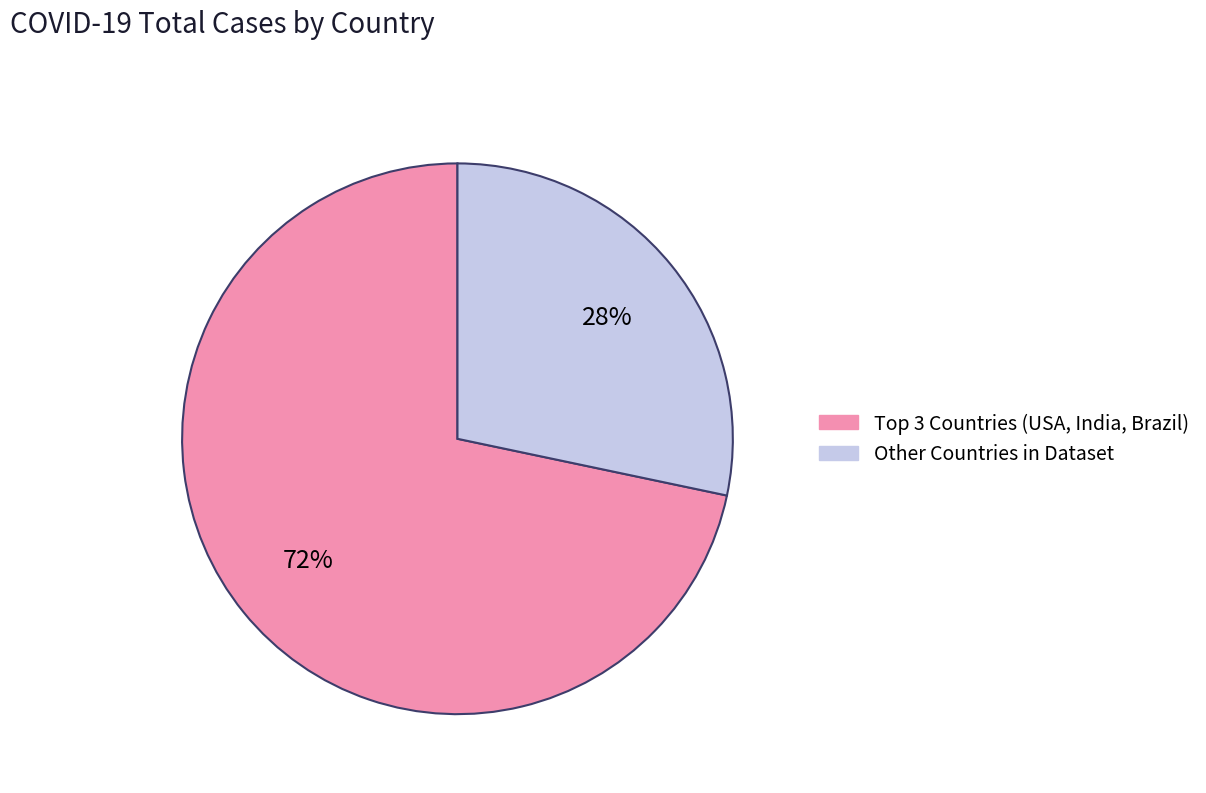

Count the number of slices in the pie.

2